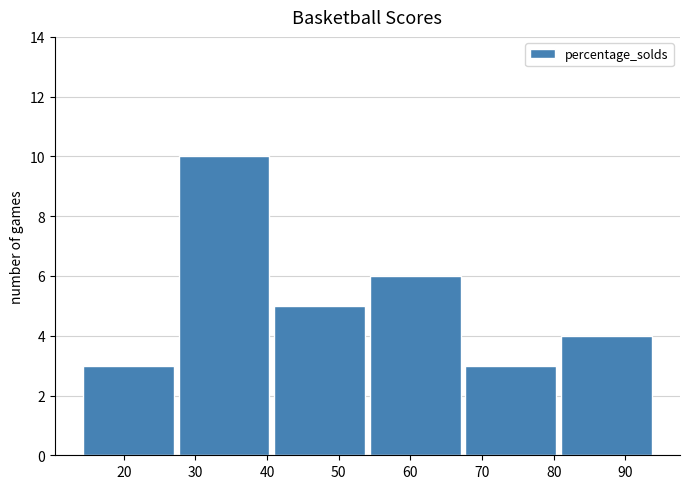

Reading left to right, list every bar in this chart as the range it spans on the x-axis followed by its height. Neither the bar edges nor the heights are printed on the chart, so give them approximately, as read against the axes.

14 to 27: 3
27 to 41: 10
41 to 54: 5
54 to 67: 6
67 to 81: 3
81 to 94: 4